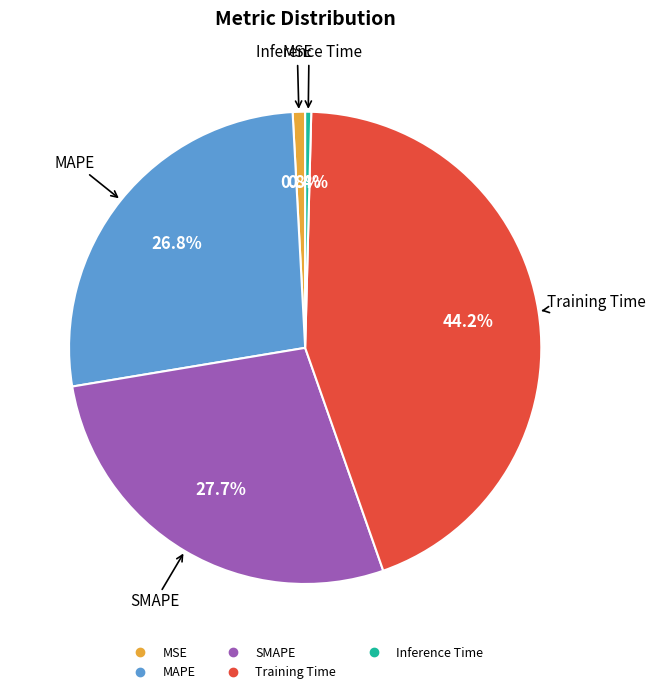

To the nearest percent, what is the combined percentage of MAPE and Inference Time?

27%